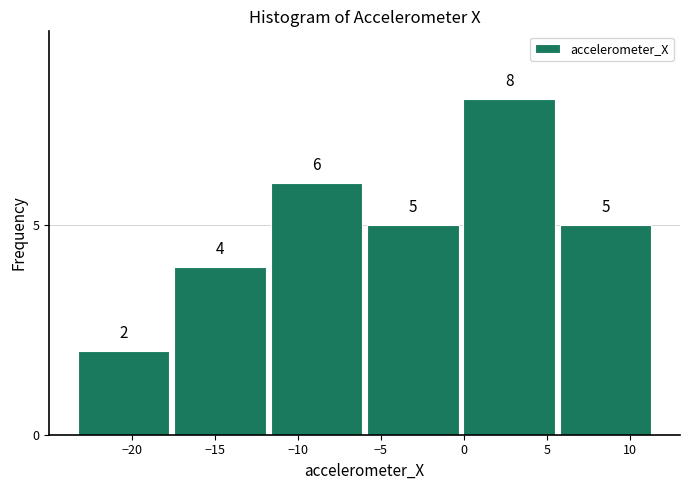

Reading left to right, list every bar in this chart as the range it spans on the x-axis followed by its height. The bar edges are not printed on the chart, so give them approximately, as read against the axis.

-23.5 to -17.5: 2
-17.5 to -12.0: 4
-12.0 to -6.0: 6
-6.0 to 0.0: 5
0.0 to 5.5: 8
5.5 to 11.5: 5